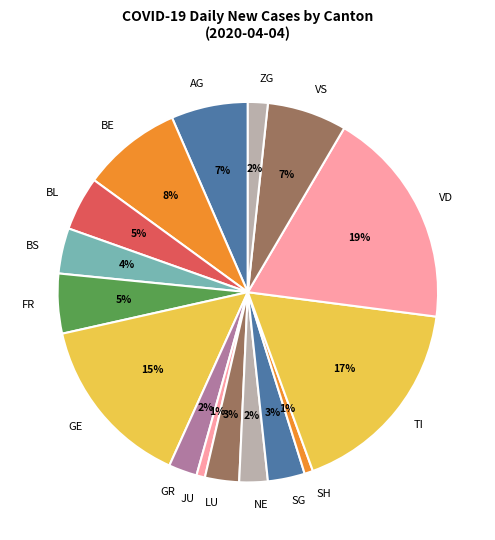

Is the sum of GR and BE greater than half?

No